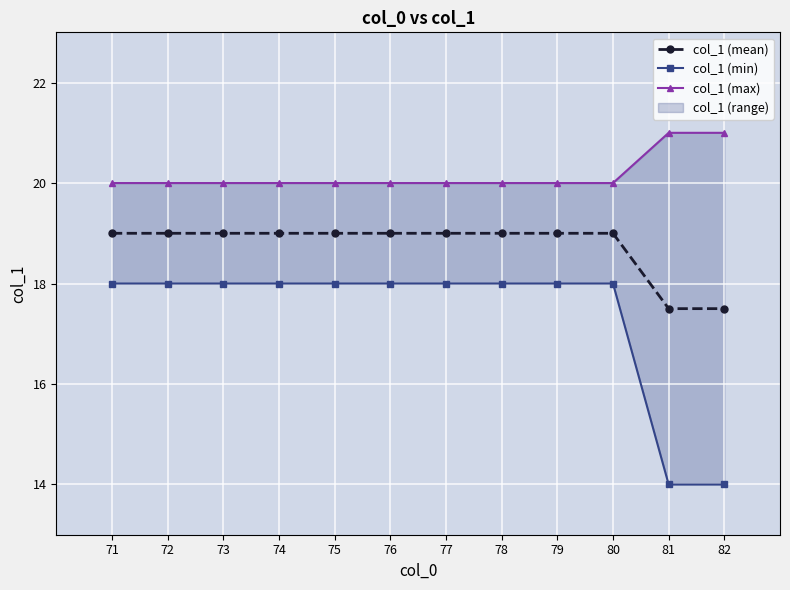

Rank the categories by col_1 (min) value from lowest to highest.

81, 82, 71, 72, 73, 74, 75, 76, 77, 78, 79, 80